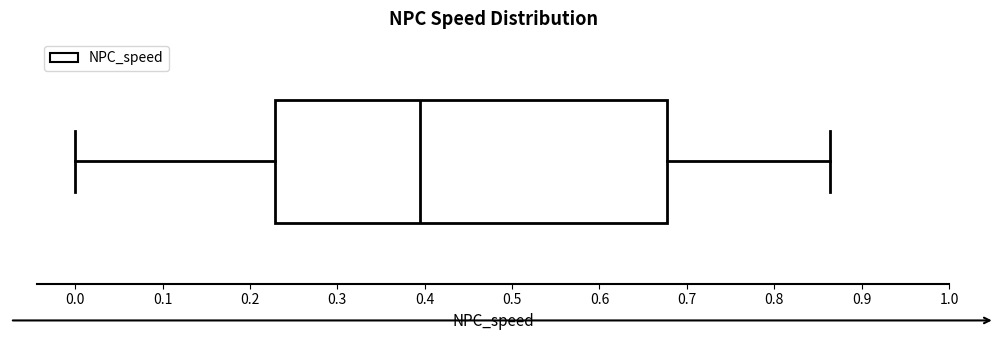

Where does the median line of the box sit on the x-axis? The values are not printed on the chart, so give them approximately, as read against the axis.

0.39